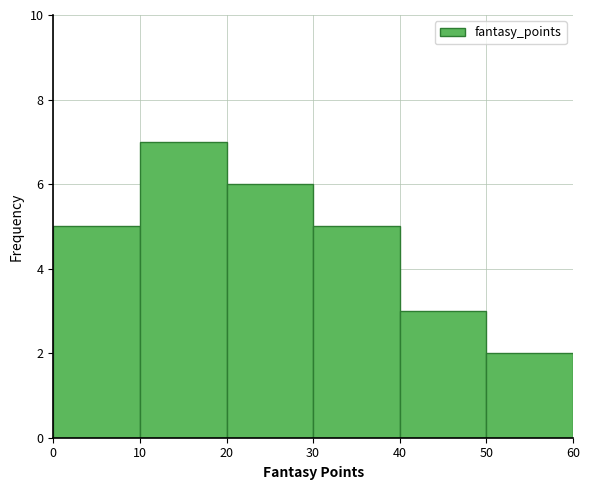

Which range on the x-axis has the tallest bar?

10 to 20